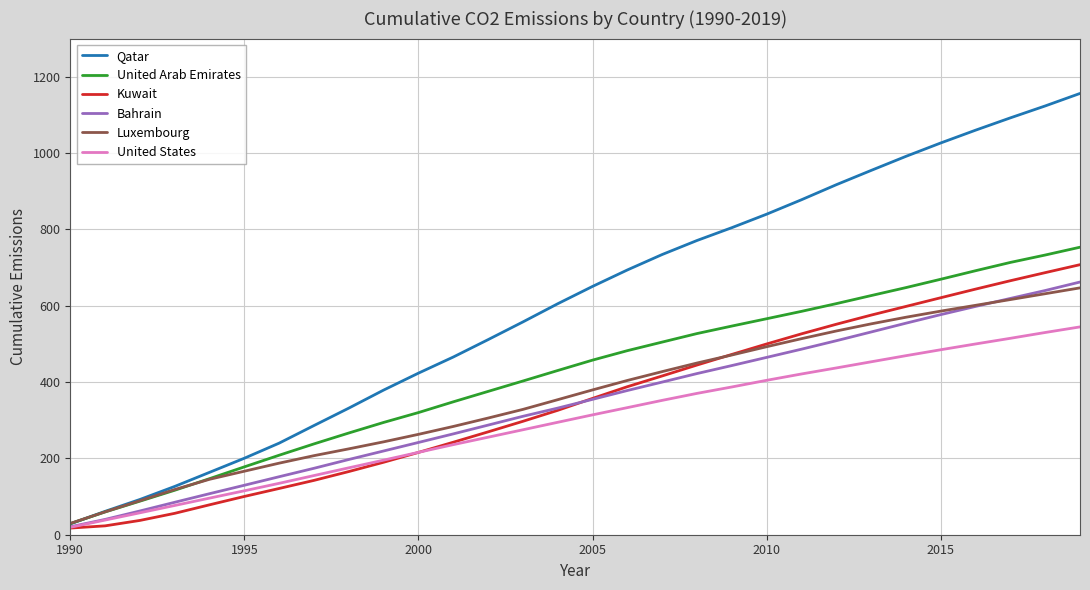

Which series has the largest range (max minus min)?

Qatar